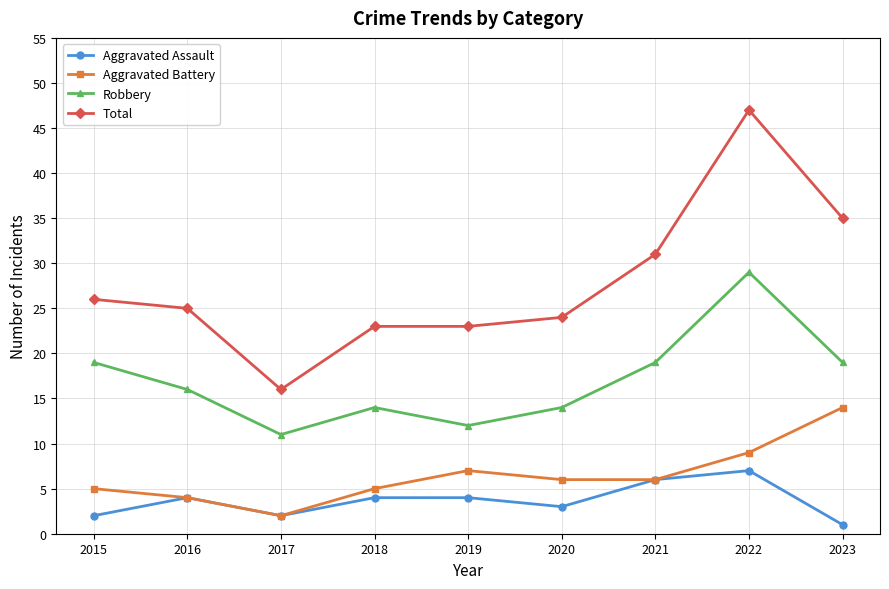

Rank the series by their maximum value, from highest to lowest.

Total, Robbery, Aggravated Battery, Aggravated Assault